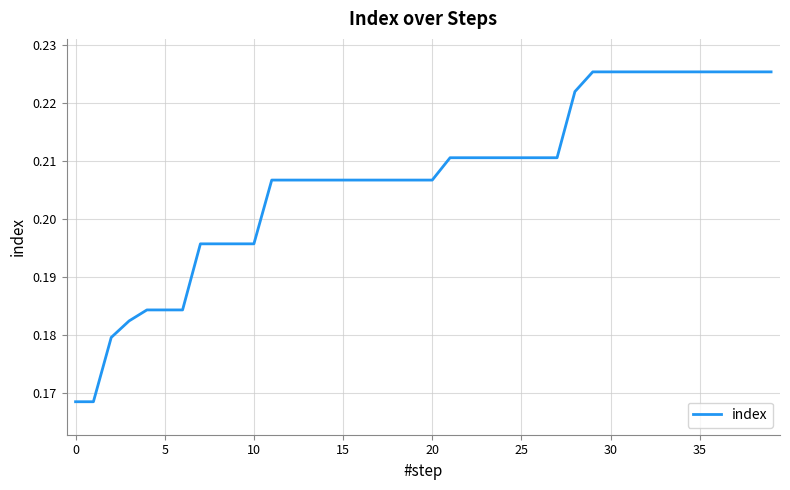

Reading right to left, extract all data points from this chart.

0.2	0.2	0.2	0.2	0.2	0.2	0.2	0.2	0.2	0.2	0.2	0.2	0.2	0.2	0.2	0.2	0.2	0.2	0.2	0.2	0.2	0.2	0.2	0.2	0.2	0.2	0.2	0.2	0.2	0.2	0.2	0.2	0.2	0.2	0.2	0.2	0.2	0.2	0.2	0.2